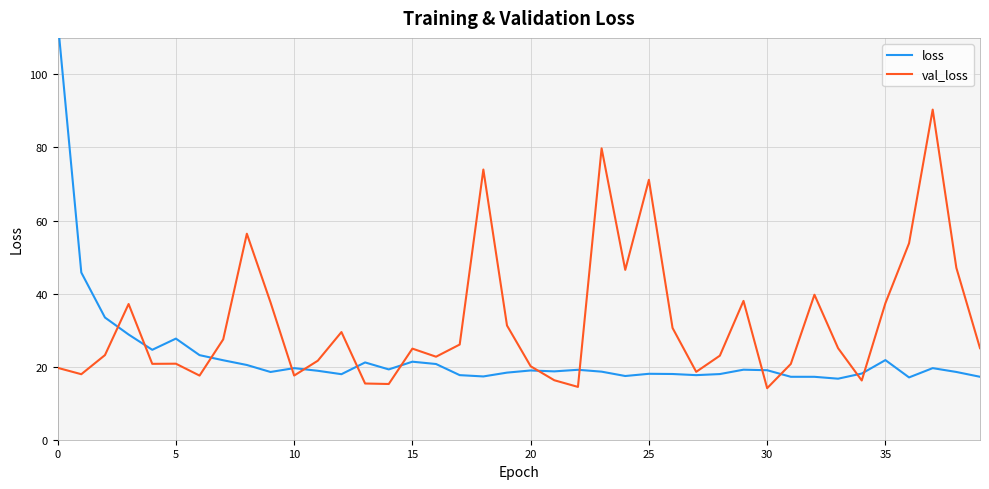

What is the average value of the loss series?

22.9